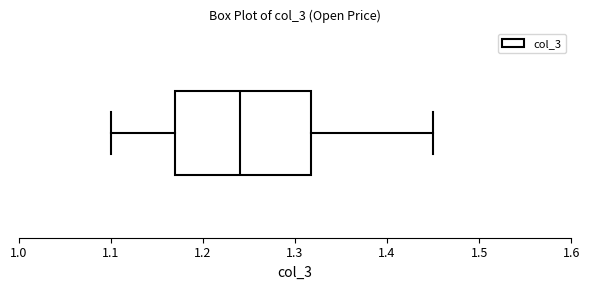

Transcribe this box plot: give where the median line is, the range the box spans, and where the two whiskers end, as read against the x-axis. The values are not printed on the chart, so give them approximately, as read against the axis.

median 1.24, box 1.17 to 1.32, whiskers 1.10 to 1.45